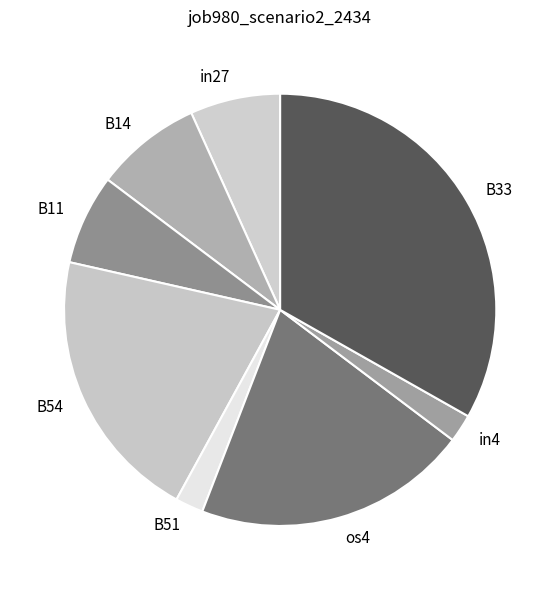

What is the largest slice in the pie chart?

B33